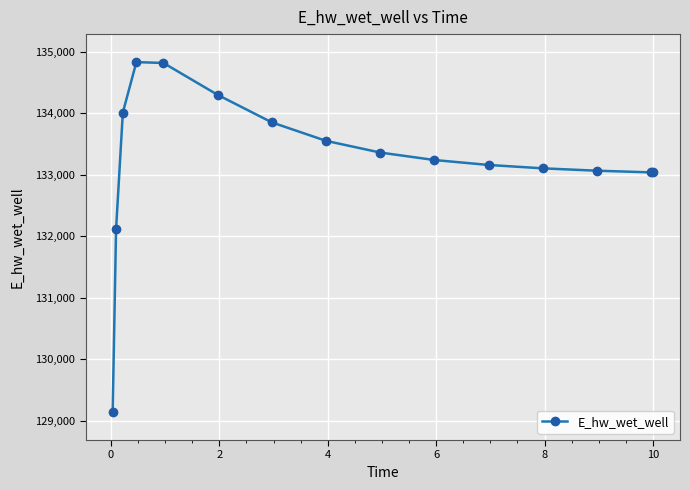

What is the difference between the maximum and minimum values?

5685.3